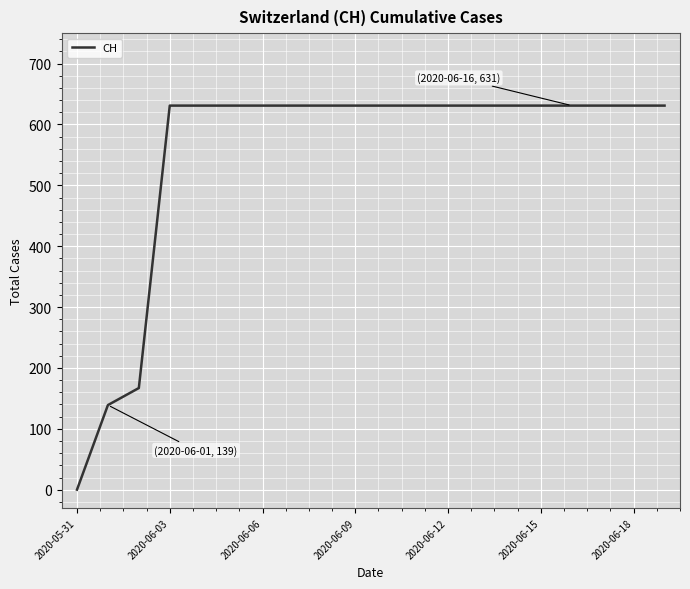

Is this an area chart (filled region under the line)?

No